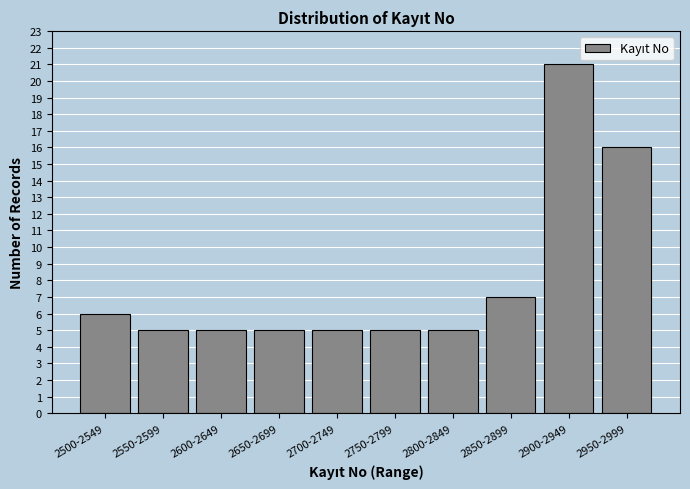

Reading right to left, list all the values displayed in this chart.

2950-2999=16	2900-2949=21	2850-2899=7	2800-2849=5	2750-2799=5	2700-2749=5	2650-2699=5	2600-2649=5	2550-2599=5	2500-2549=6